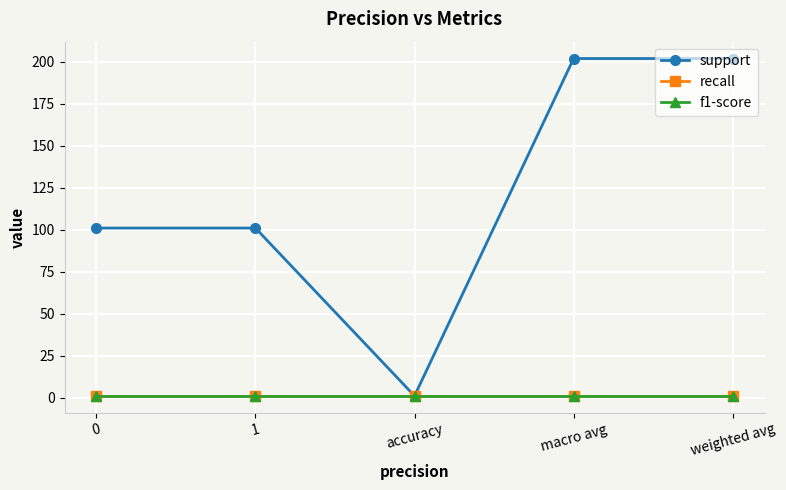

Is this an area chart (filled region under the line)?

No